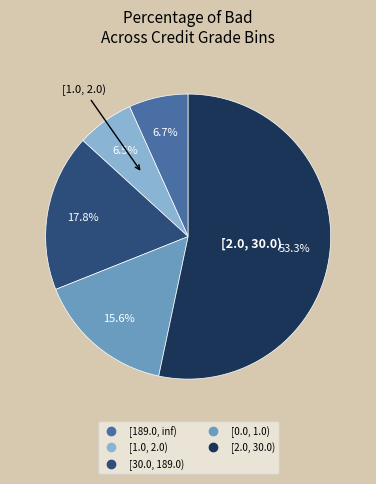

What is the majority slice?

[2.0, 30.0)